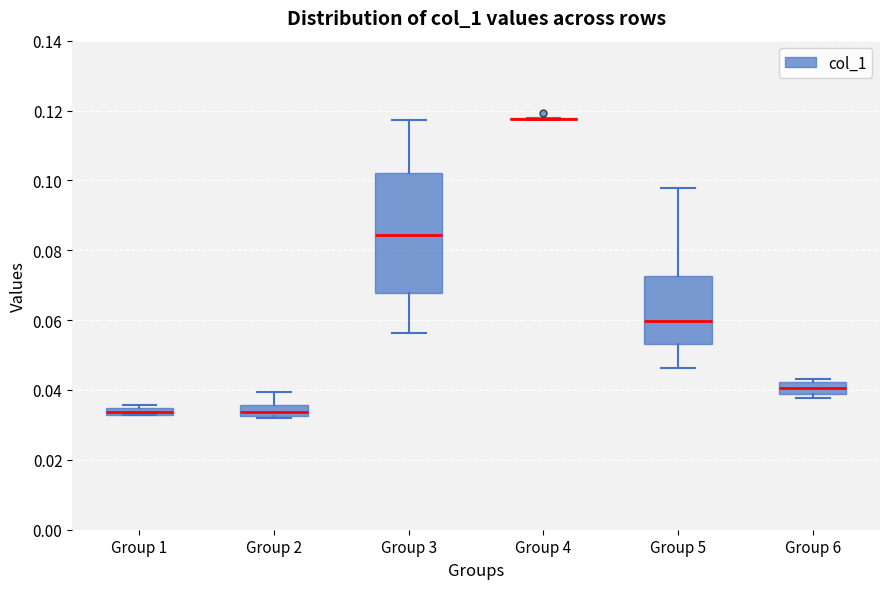

Which box is the tallest, from its lower edge to its upper edge?

Group 3